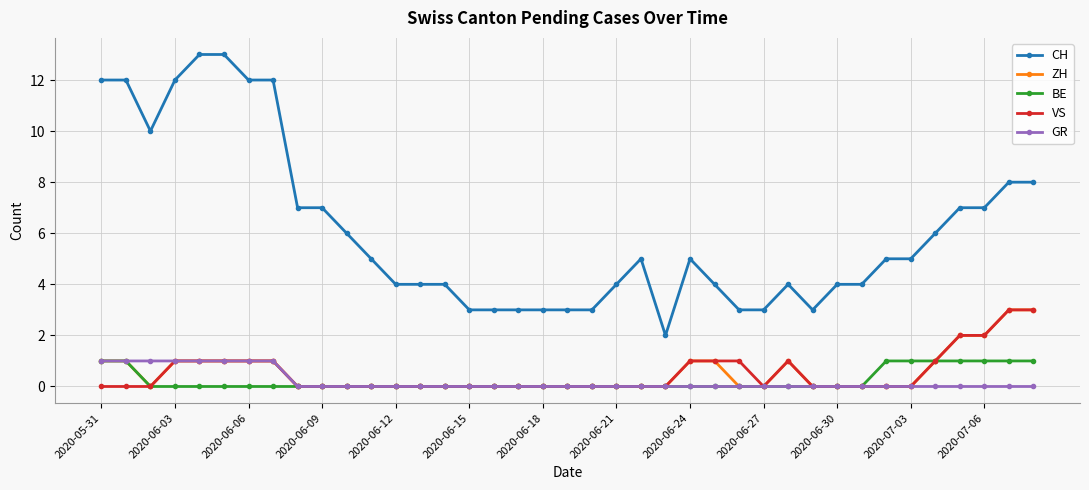

Which series has the largest total across all categories?

CH